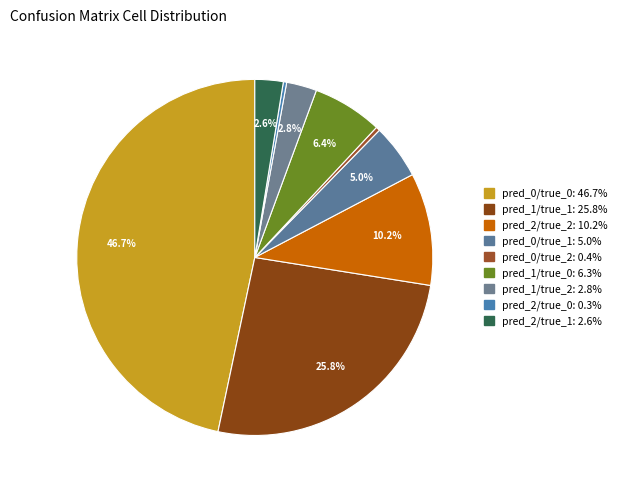

Does any single category account for the majority?

No